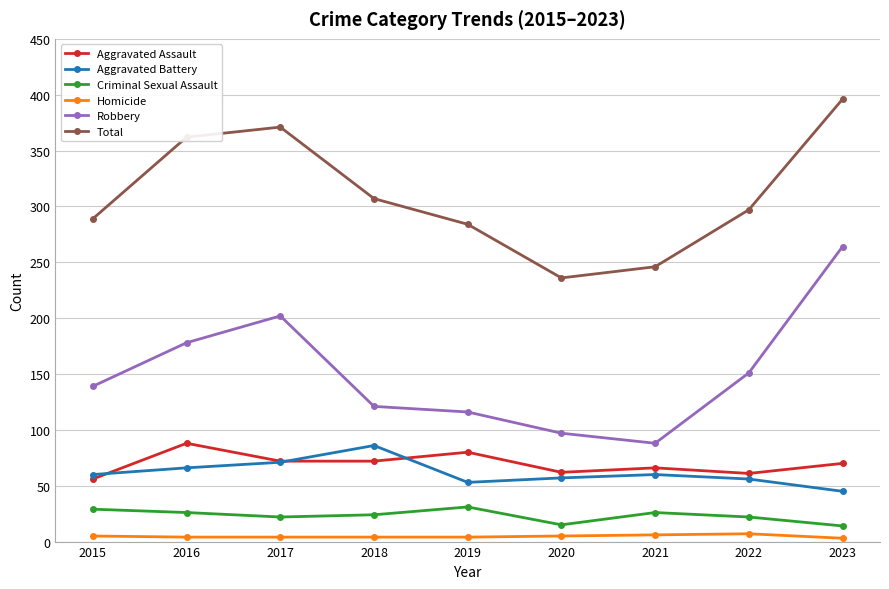

True or false: Robbery and Total cross at least once.

False